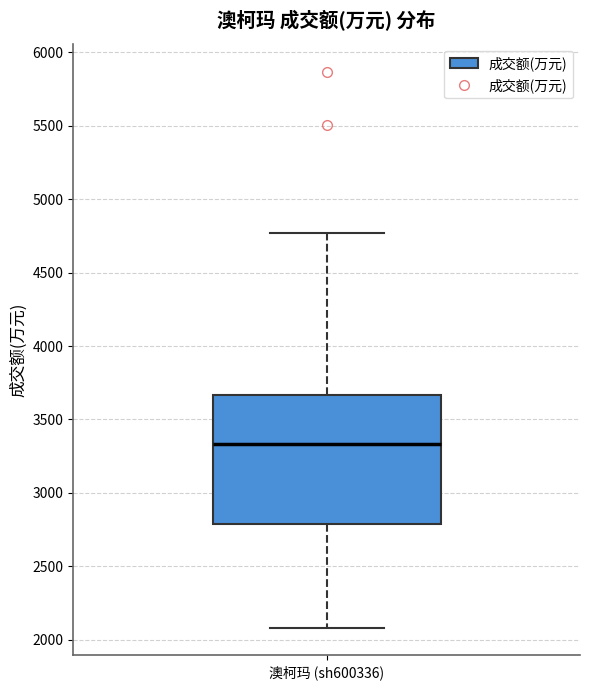

Transcribe this box plot: give where the median line is, the range the box spans, and where the two whiskers end, as read against the y-axis. The values are not printed on the chart, so give them approximately, as read against the axis.

median 3350, box 2800 to 3650, whiskers 2100 to 4750